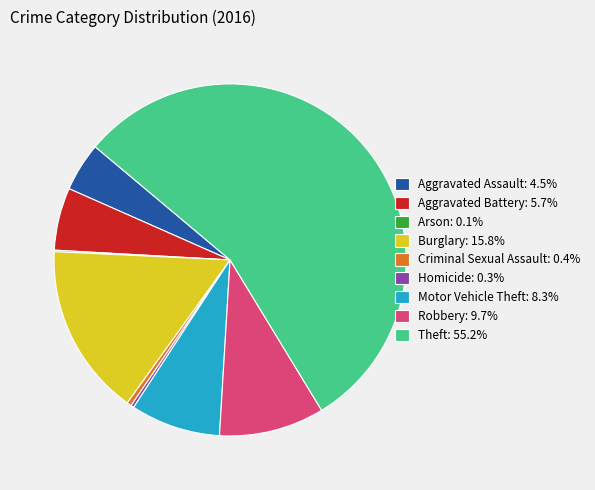

The Homicide slice represents 0% of the pie. True or false?

True